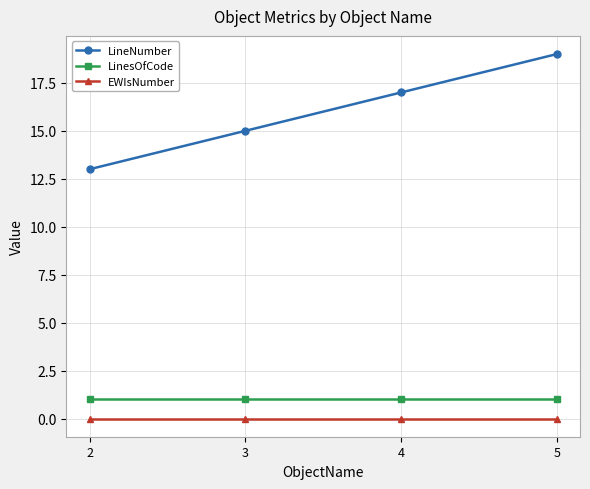

What is the lowest value of the LinesOfCode series?

1